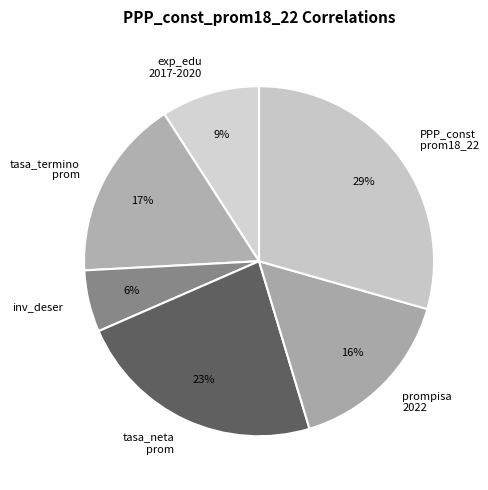

Combined, do inv_deser and exp_edu 2017-2020 account for over 50%?

No